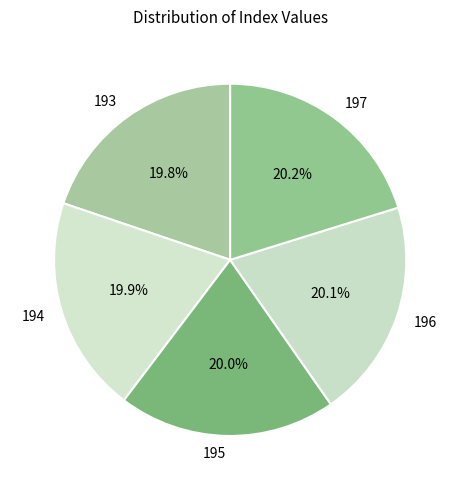

Combined, do 196 and 195 account for over 50%?

No